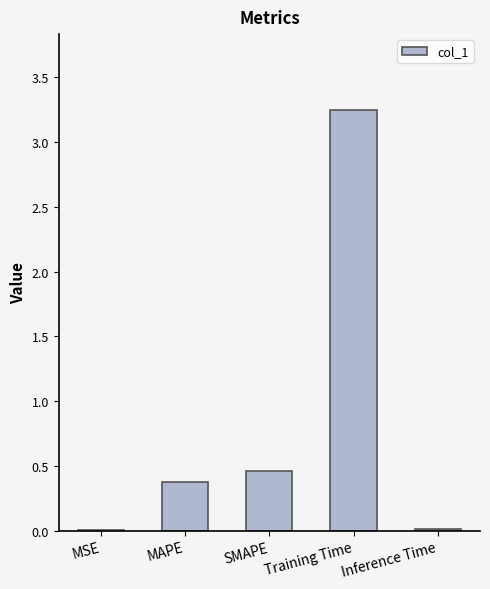

What is the average value?

0.8